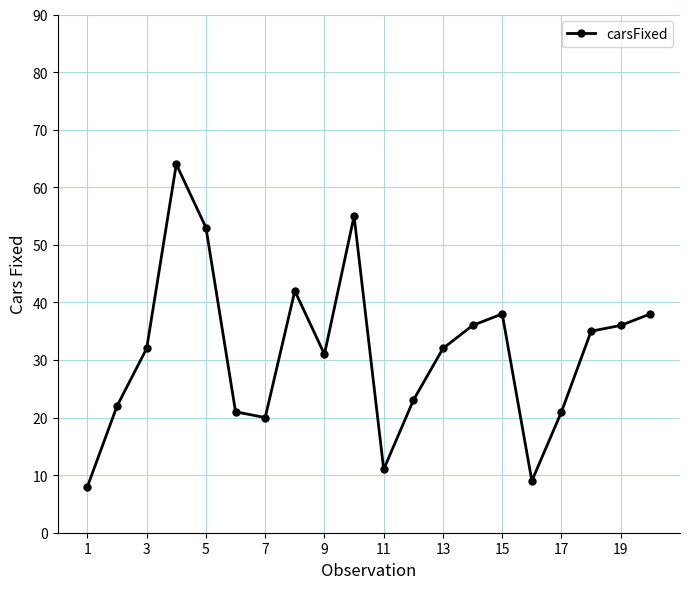

What is the greatest value displayed?

64